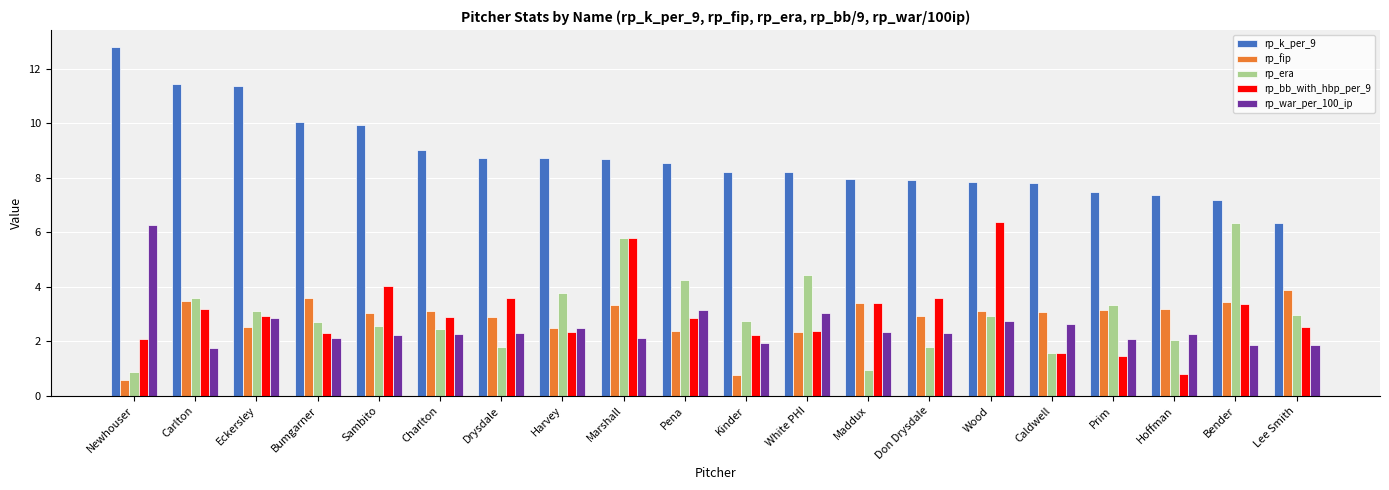

What is the value of the rp_fip bar at the 2nd from the left?

3.5